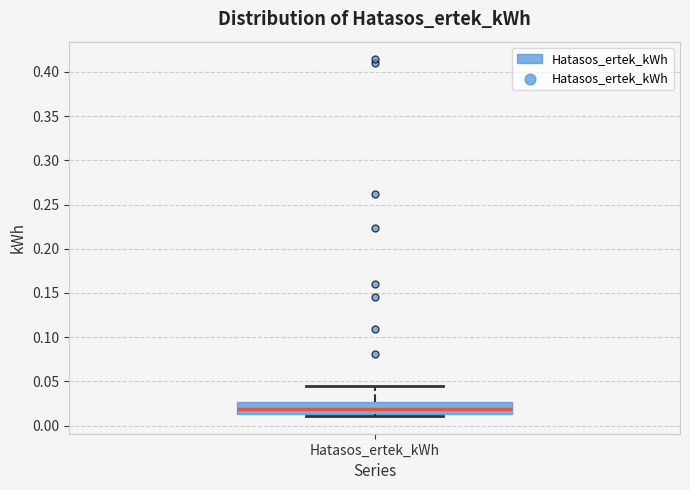

Transcribe this box plot: give where the median line is, the range the box spans, and where the two whiskers end, as read against the y-axis. The values are not printed on the chart, so give them approximately, as read against the axis.

median 0.020, box 0.015 to 0.025, whiskers 0.010 to 0.045